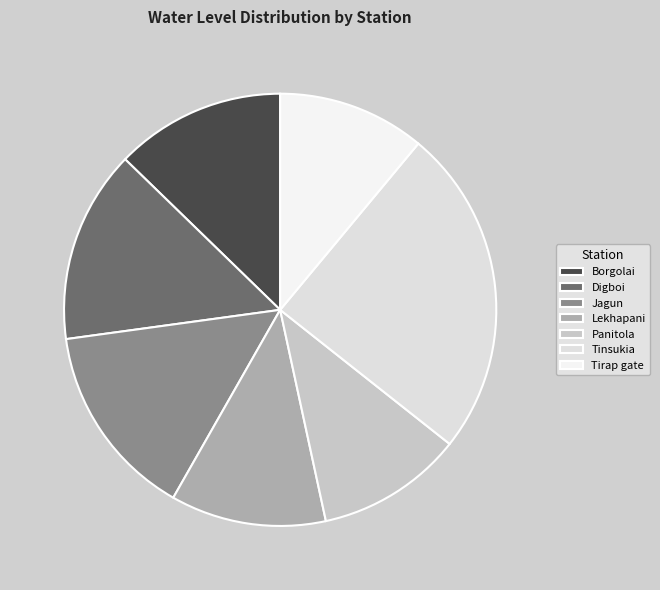

Combined, what portion of the pie is Digboi and Tirap gate?

25.5%